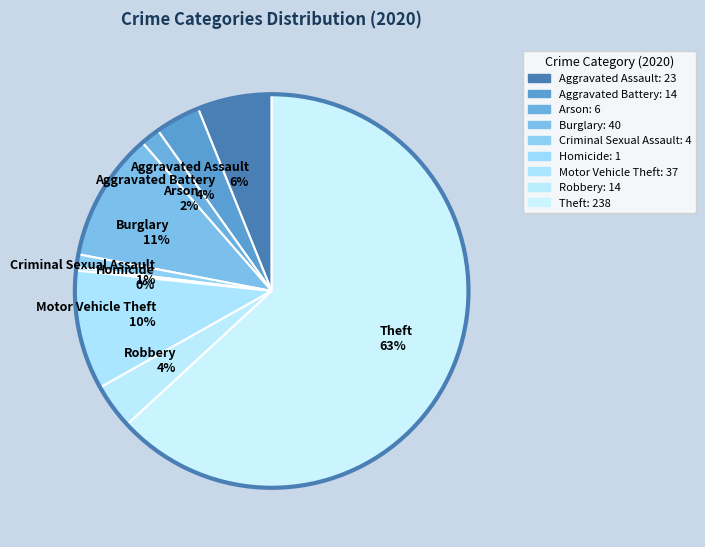

Is it true that Aggravated Battery is 12% of the pie?

False